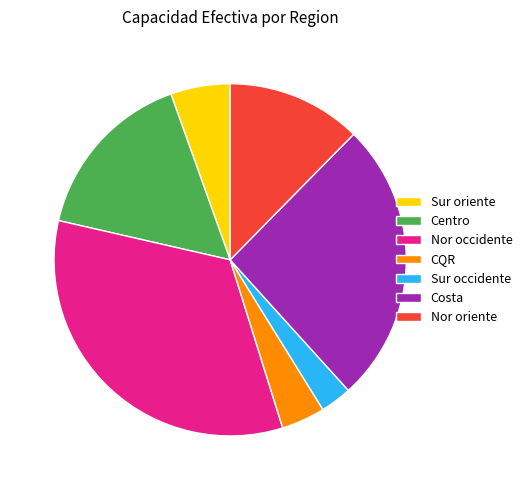

Do Nor oriente and Nor occidente together represent more than half of the pie?

No